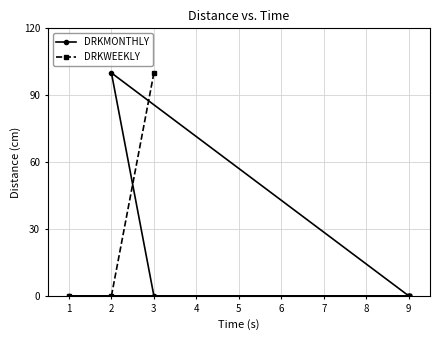

After their last crossing, which series has the higher values: DRKMONTHLY or DRKWEEKLY?

DRKMONTHLY